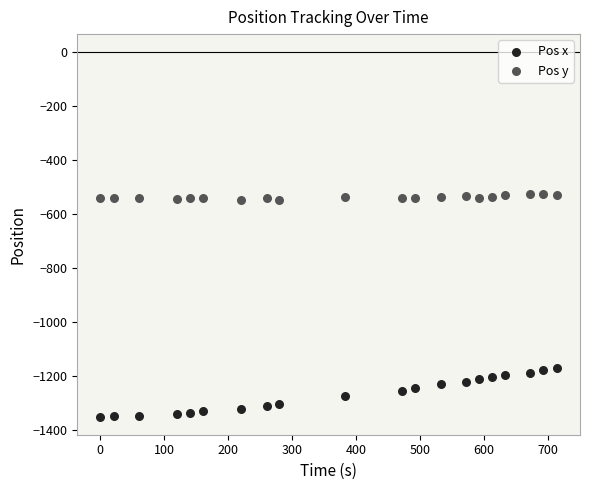

Which series reaches the maximum Y coordinate?

Pos y